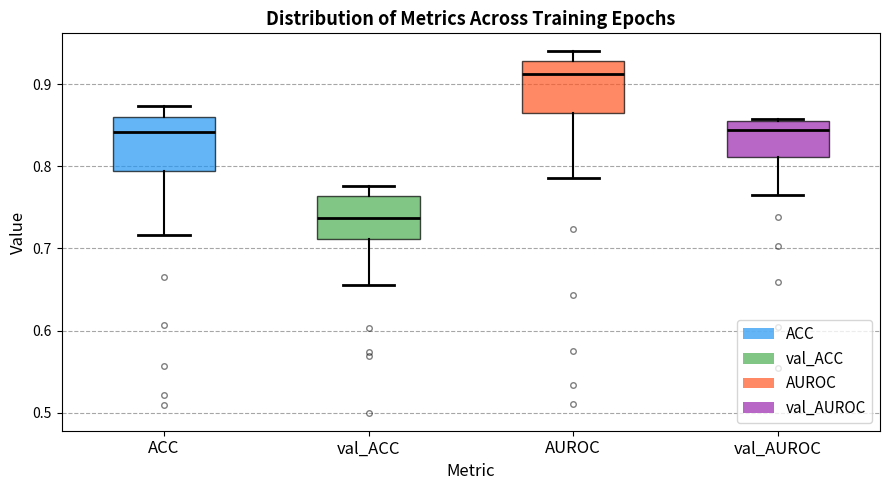

Which box has the lowest median line?

val_ACC